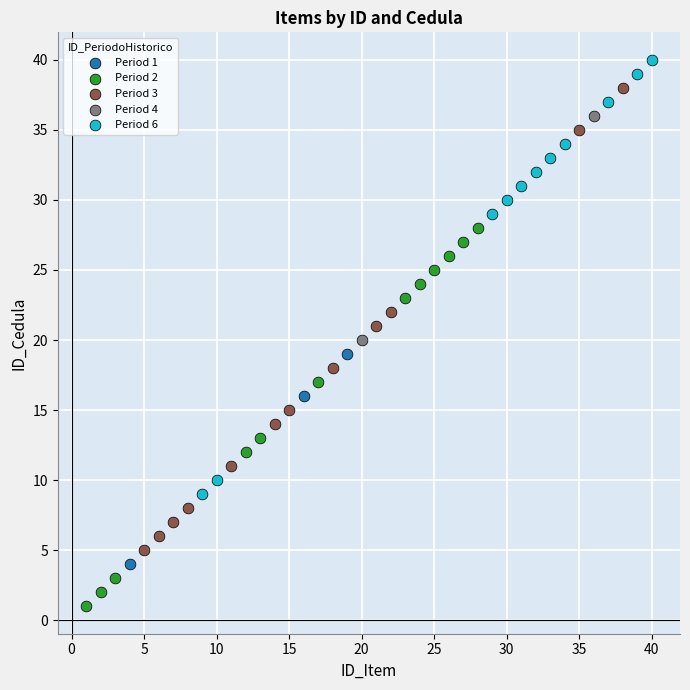

Which series contains the lowest Y value?

Period 2